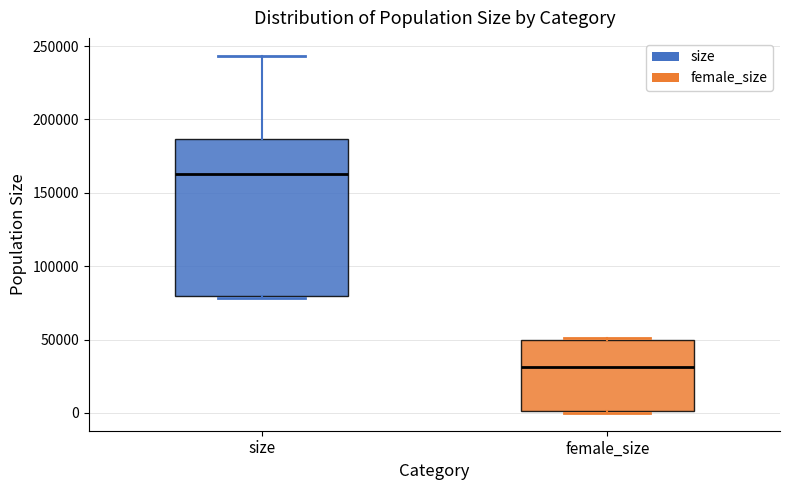

Reading left to right, transcribe this box plot: for each box, give where its median line is, the range the box spans, and where its two whiskers end, as read against the y-axis. The values are not printed on the chart, so give them approximately, as read against the axis.

size: median 165000, box 80000 to 185000, whiskers 80000 to 245000
female_size: median 30000, box 0 to 50000, whiskers 0 to 50000